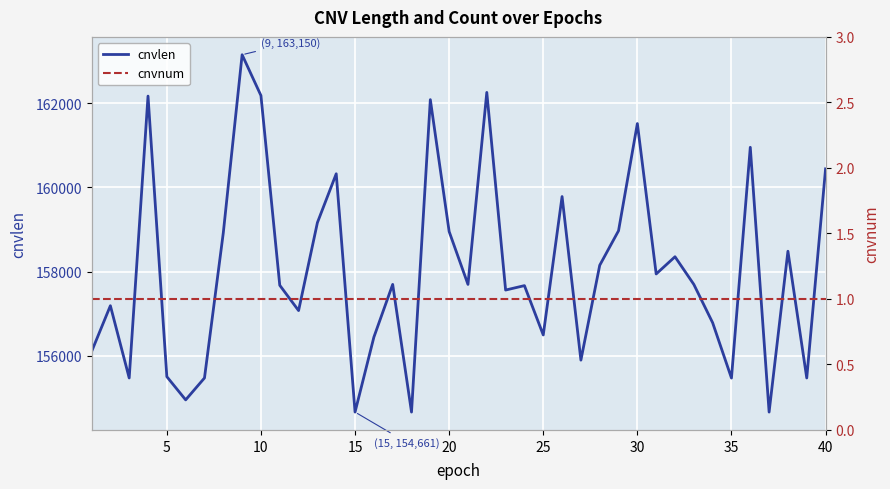

The value of cnvlen at 15 is 228522.5. True or false?

False